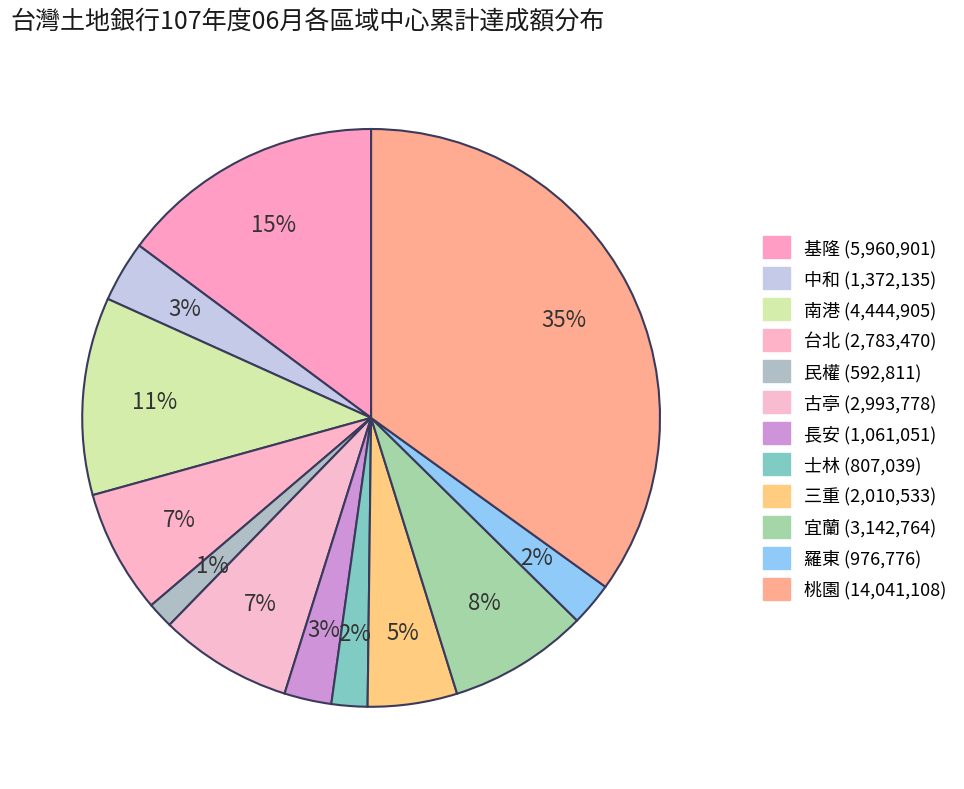

The 台北 slice represents 1% of the pie. True or false?

False